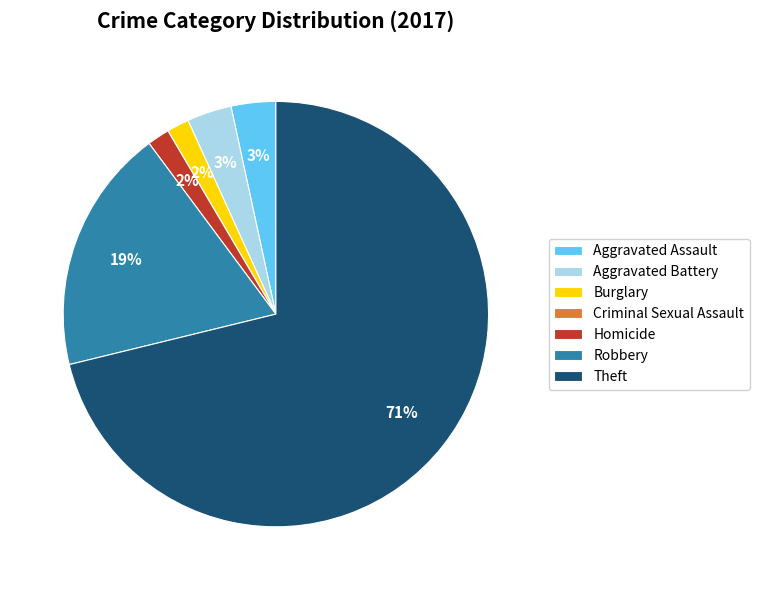

Is it true that Aggravated Battery is 10% of the pie?

False